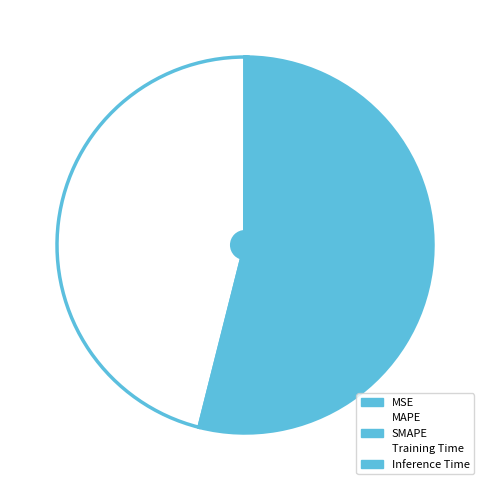

How many slices are in this pie chart?

5